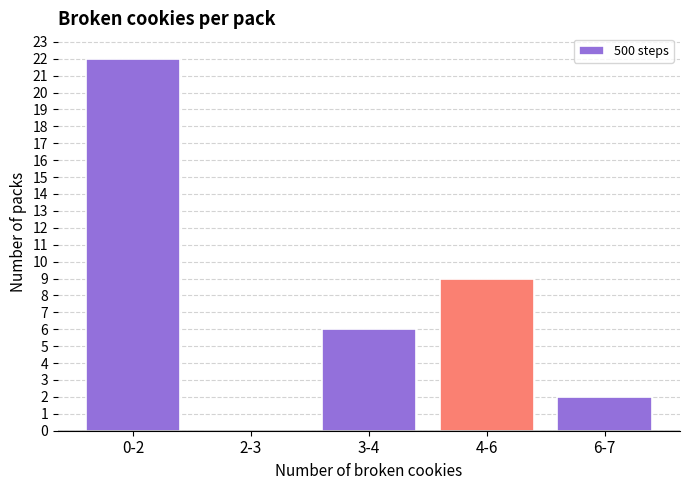

Reading right to left, what are all the values shown in this chart?

6-7=2	4-6=9	3-4=6	2-3=0	0-2=22